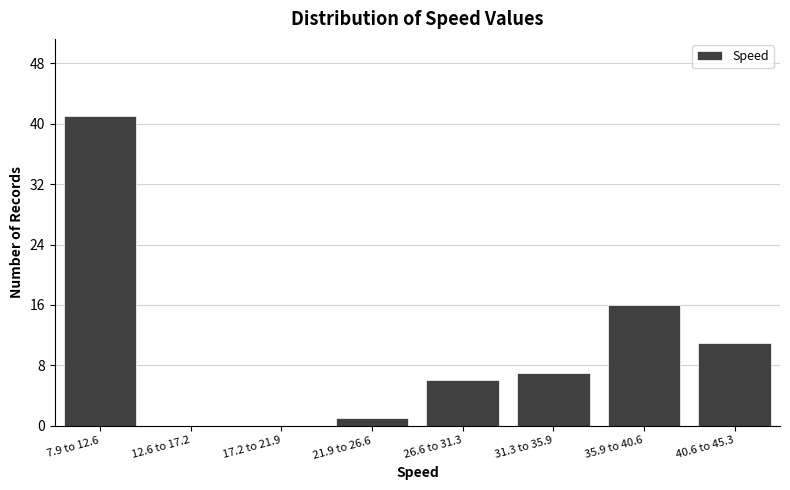

Reading left to right, transcribe all the data shown in this chart.

7.9 to 12.6=41	12.6 to 17.2=0	17.2 to 21.9=0	21.9 to 26.6=1	26.6 to 31.3=6	31.3 to 35.9=7	35.9 to 40.6=16	40.6 to 45.3=11